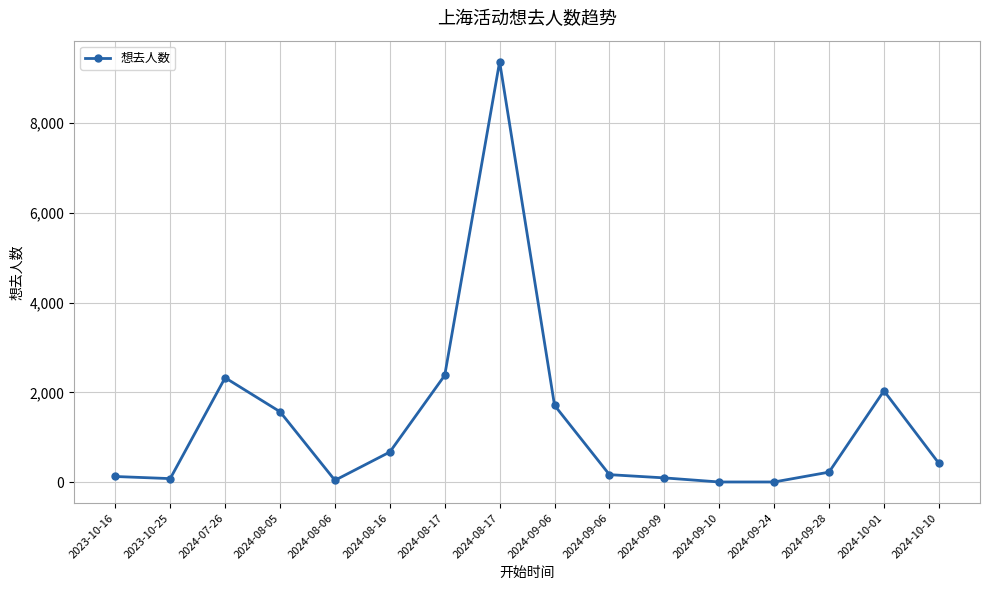

What is the ratio of the value at 2024-08-16 to the value at 2024-07-26?

0.3